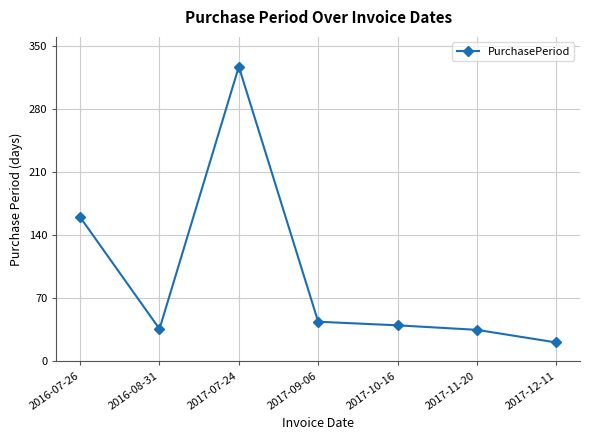

What is the change in value from 2017-09-06 to 2017-12-11?

-23